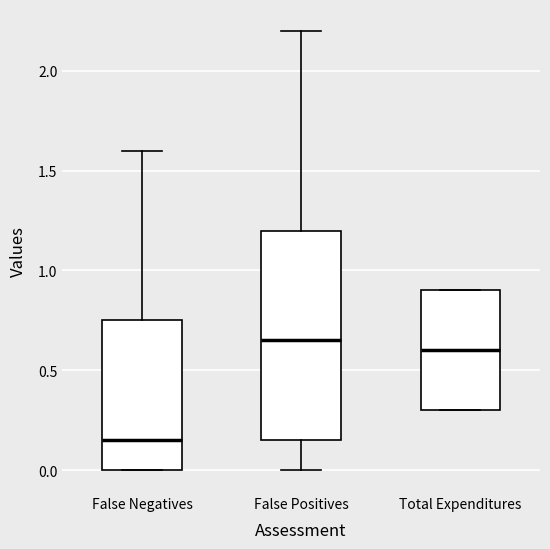

Which box is the tallest, from its lower edge to its upper edge?

False Positives